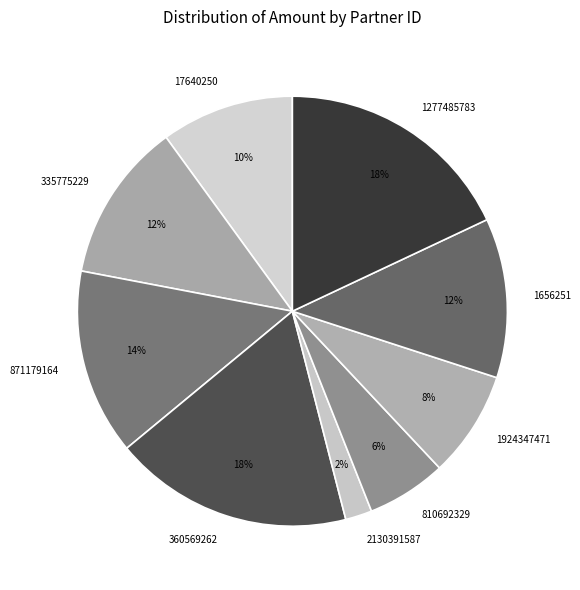

Is there any slice that represents more than half of the pie?

No